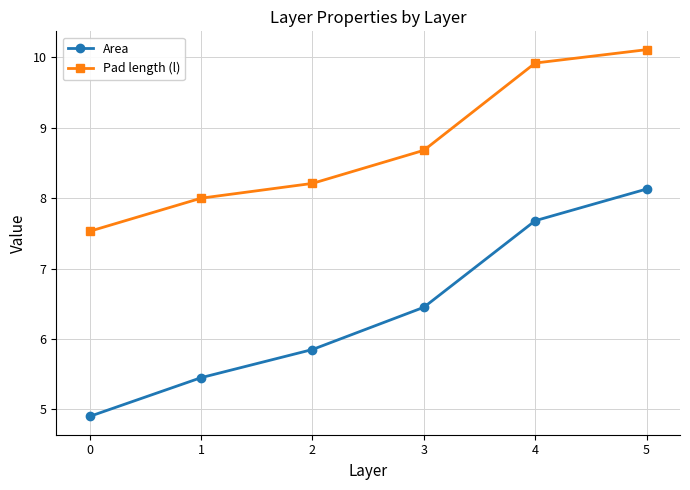

What is the smallest value displayed?

4.9